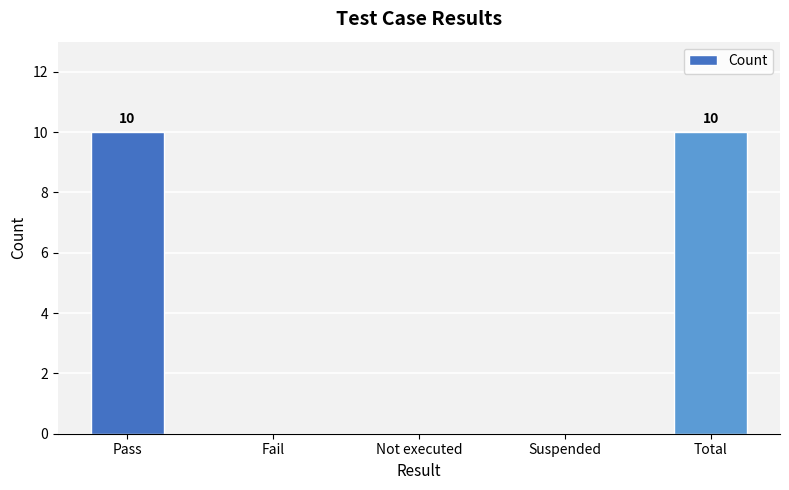

What is the sum of all values?

20